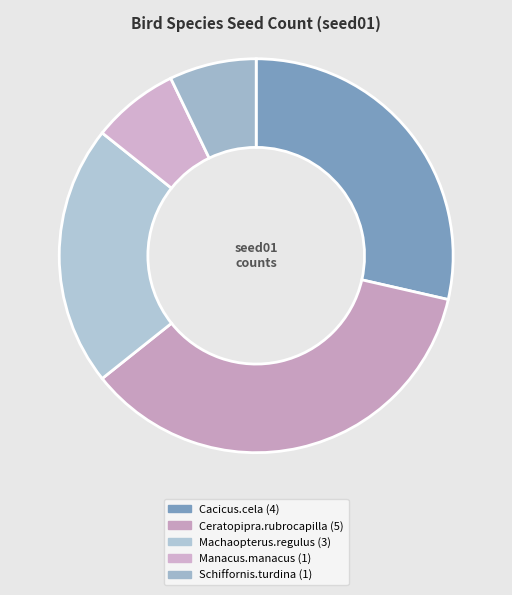

What is the change in value from Machaopterus.regulus to Manacus.manacus?

-2